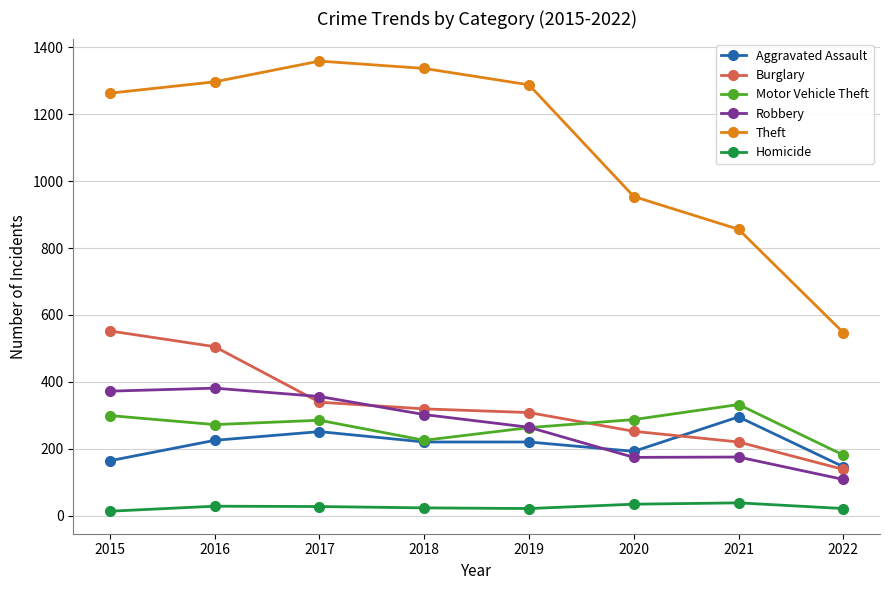

Does the chart have visible grid lines?

Yes